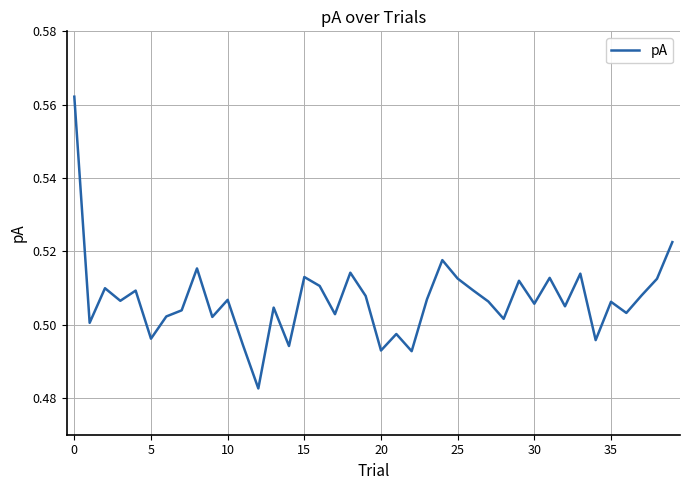

Is this an area chart (filled region under the line)?

No